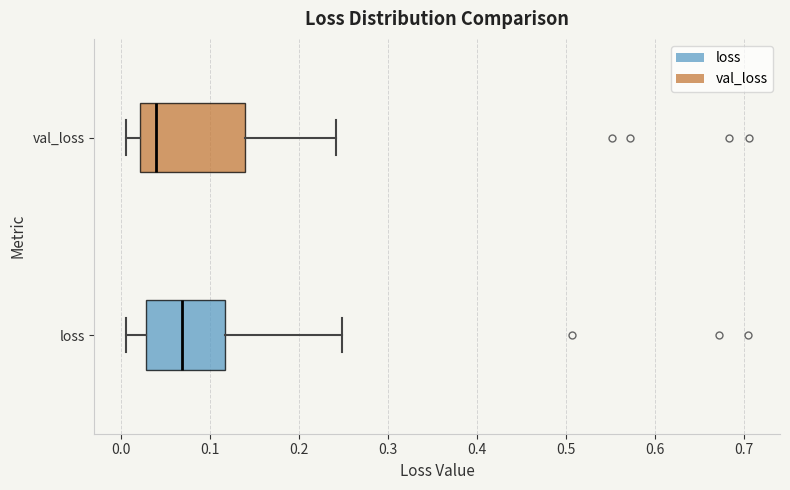

Reading bottom to top, read every box against the x-axis: the position of its median line, the range the box covers, and the ends of its whiskers. The values are not printed on the chart, so give them approximately, as read against the axis.

loss: median 0.07, box 0.03 to 0.12, whiskers 0.01 to 0.25
val_loss: median 0.04, box 0.02 to 0.14, whiskers 0.01 to 0.24